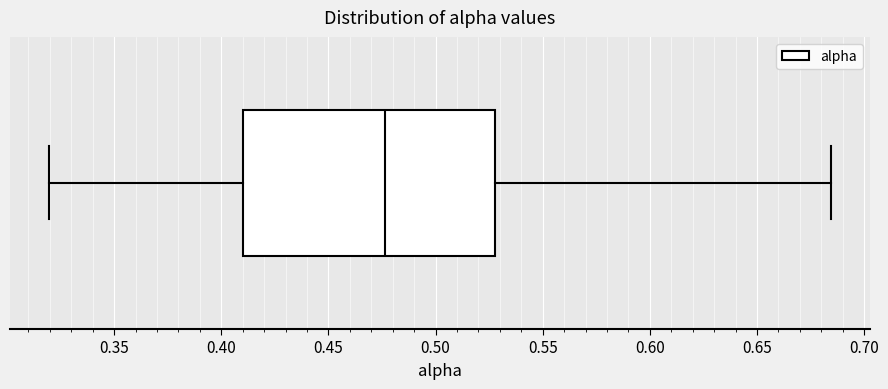

Where is the left edge of the box on the x-axis? The values are not printed on the chart, so give them approximately, as read against the axis.

0.410